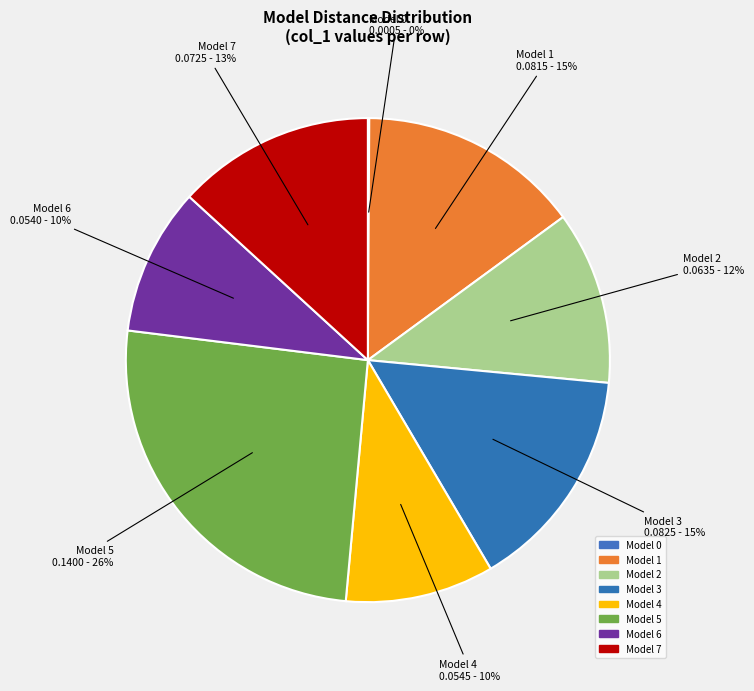

What is the largest slice in the pie chart?

5